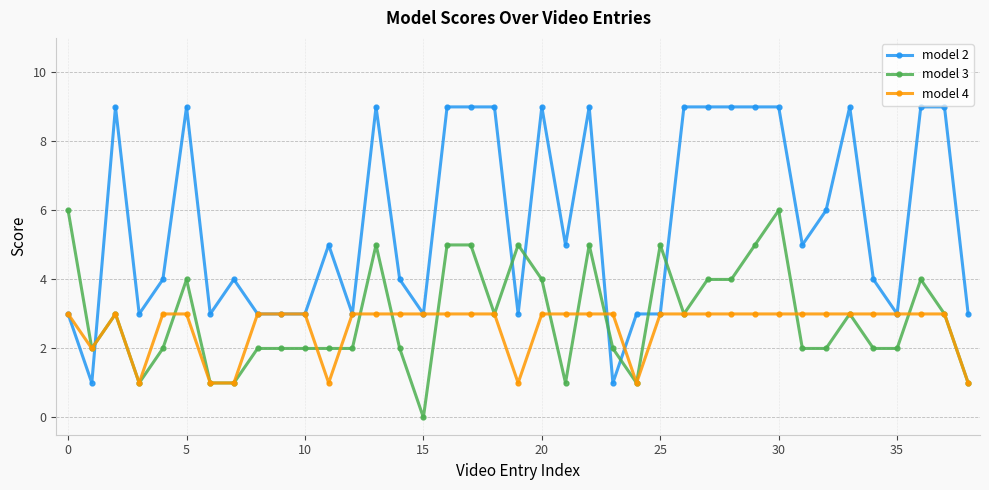

List the series in order of their peak value, highest first.

model 2, model 3, model 4